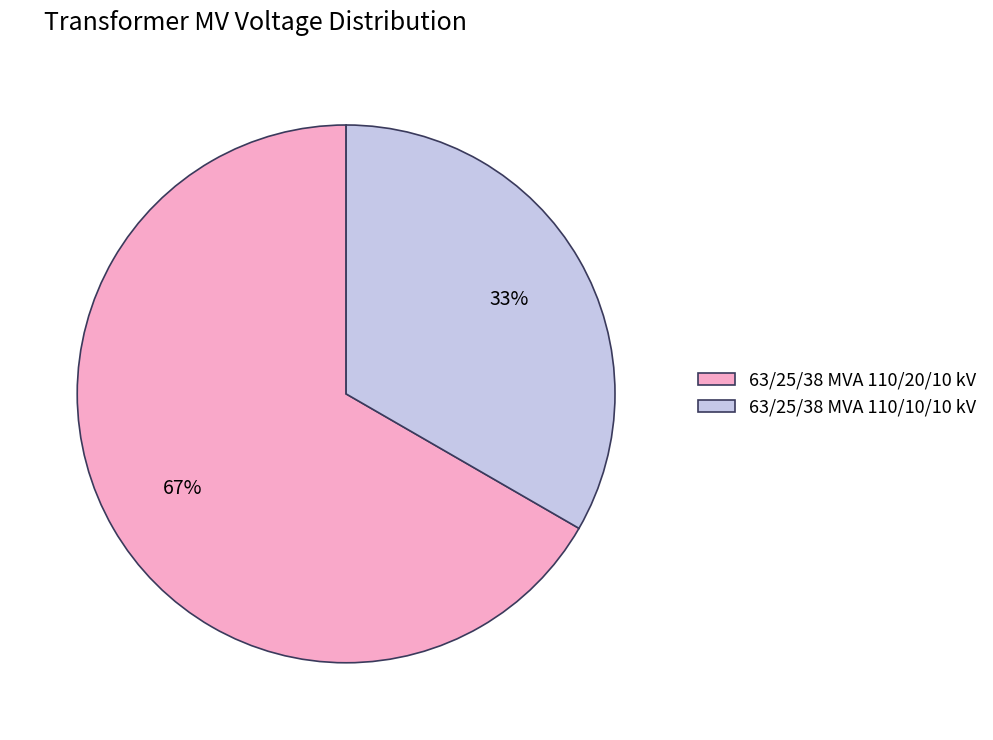

Between 63/25/38 MVA 110/20/10 kV and 63/25/38 MVA 110/10/10 kV, which is larger?

63/25/38 MVA 110/20/10 kV